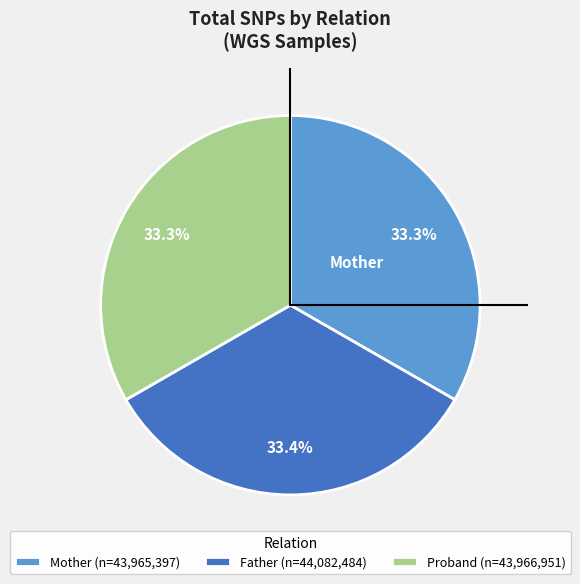

Does any single category account for the majority?

No